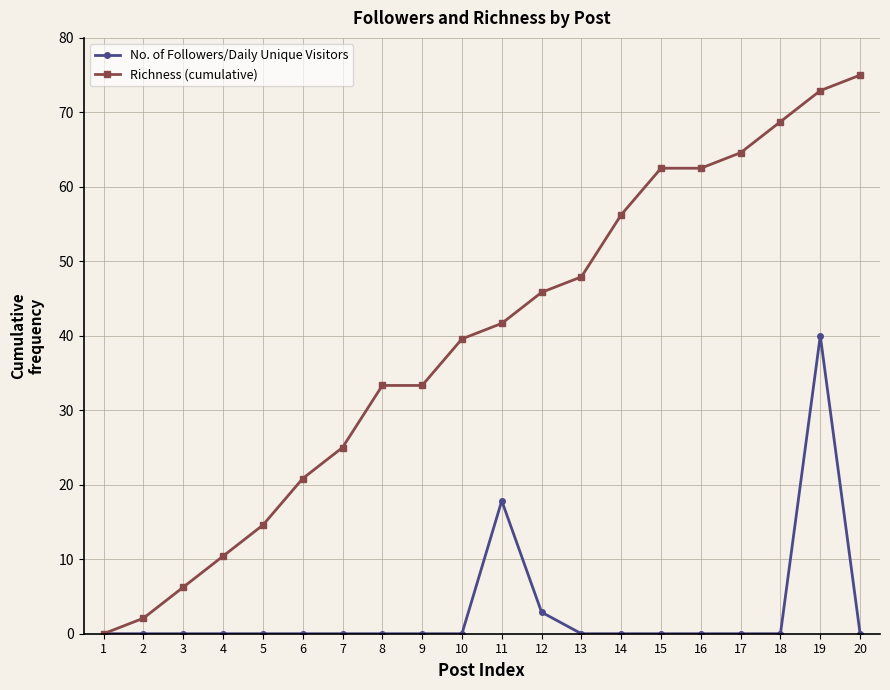

What is the average value of the No. of Followers/Daily Unique Visitors series?

3.0